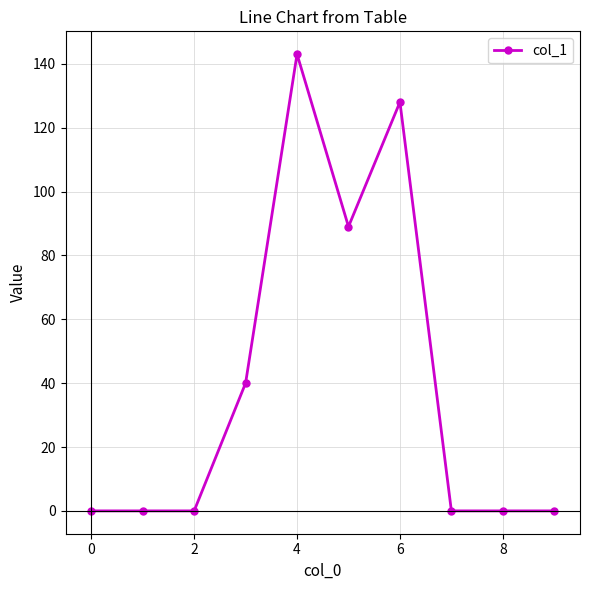

What is the difference between the second highest and minimum values?

128